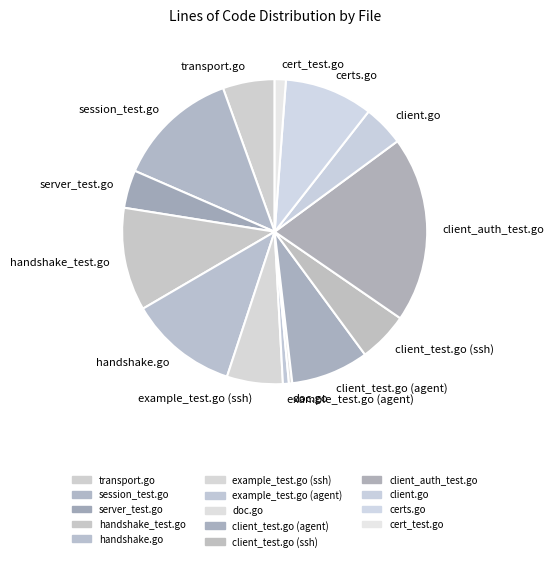

Count the number of slices in the pie.

14